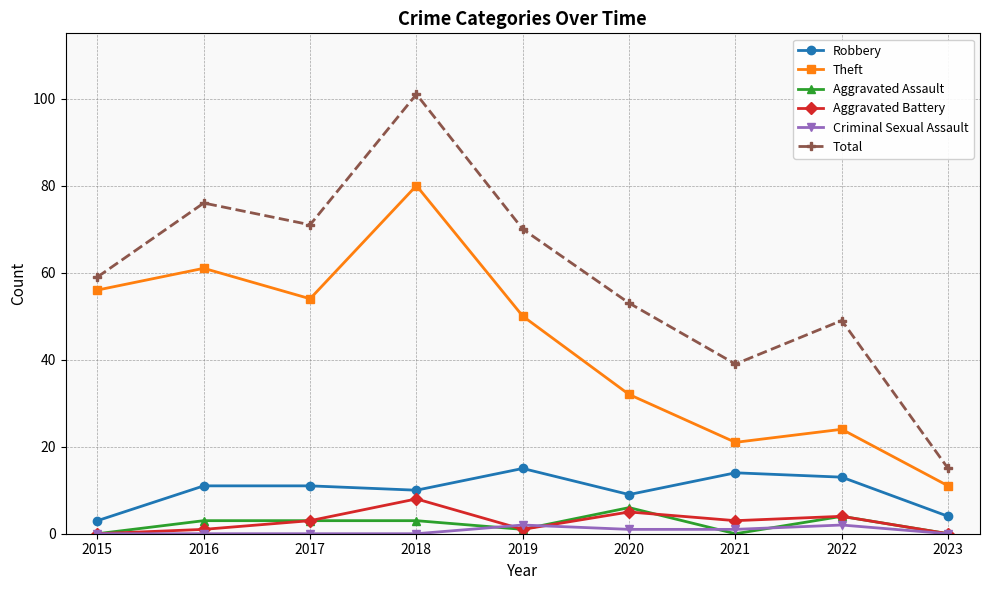

True or false: Criminal Sexual Assault has more than 0 interior local peaks.

True